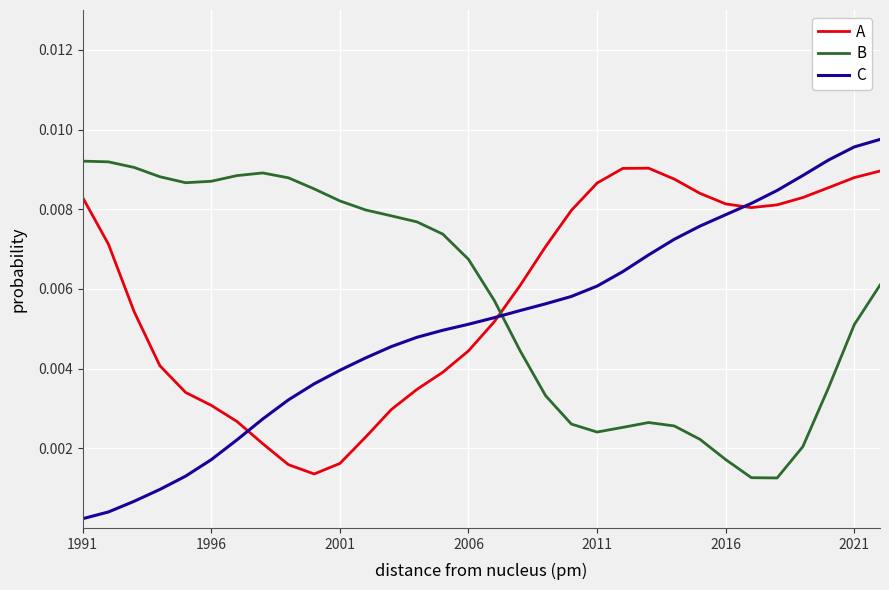

Which series has the largest range (max minus min)?

C